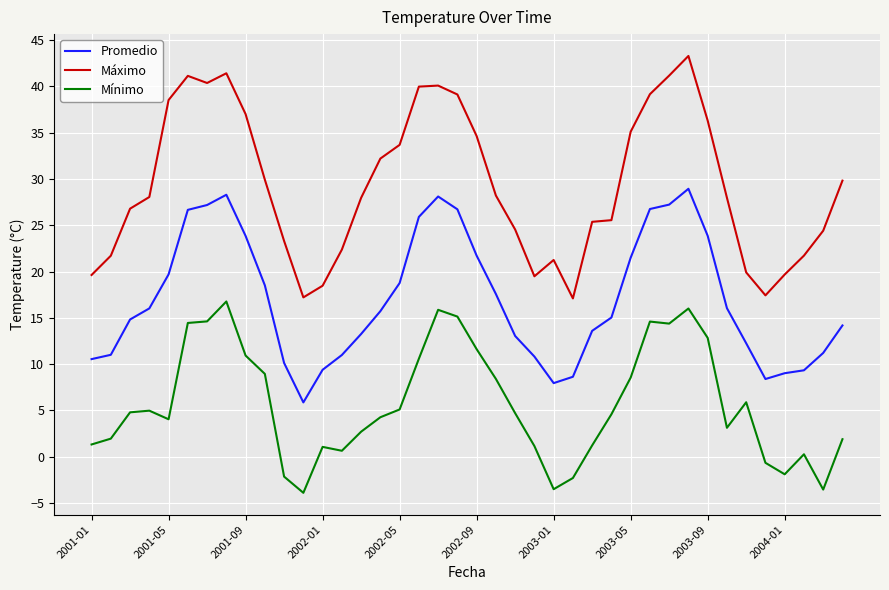

True or false: Máximo and Mínimo cross at least once.

False